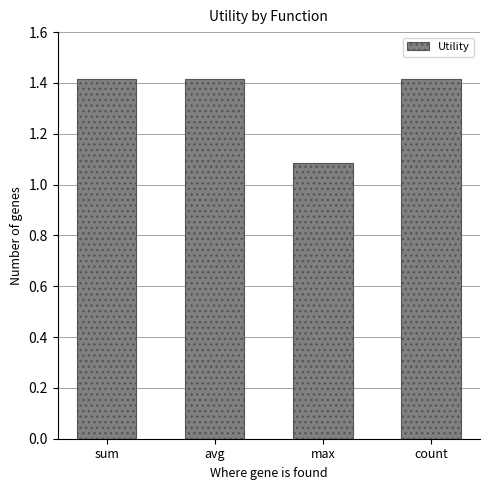

What is the smallest value displayed?

1.1